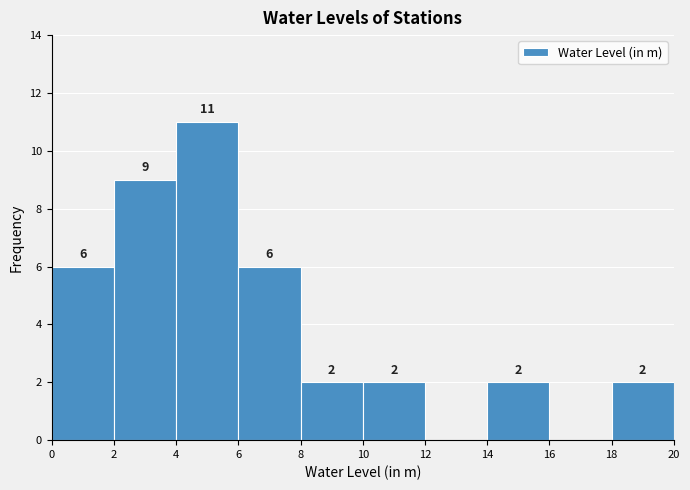

Over which range of the x-axis is the bar tallest?

4 to 6